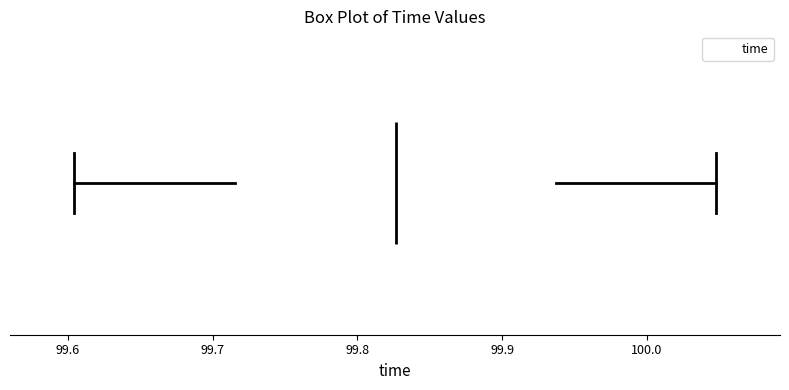

Read this box plot against the x-axis: the position of the median line, the range covered by the box, and the ends of both whiskers. The values are not printed on the chart, so give them approximately, as read against the axis.

median 99.83, box 99.72 to 99.94, whiskers 99.60 to 100.05